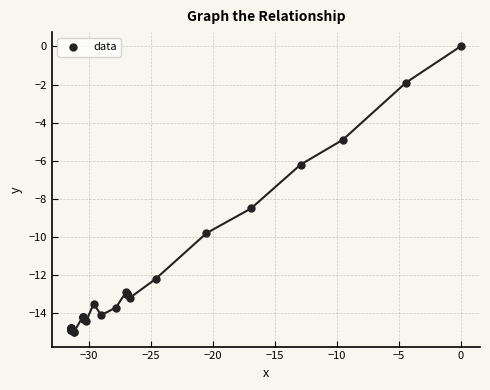

What Y value in the scatter plot is closest to -7?

-6.2